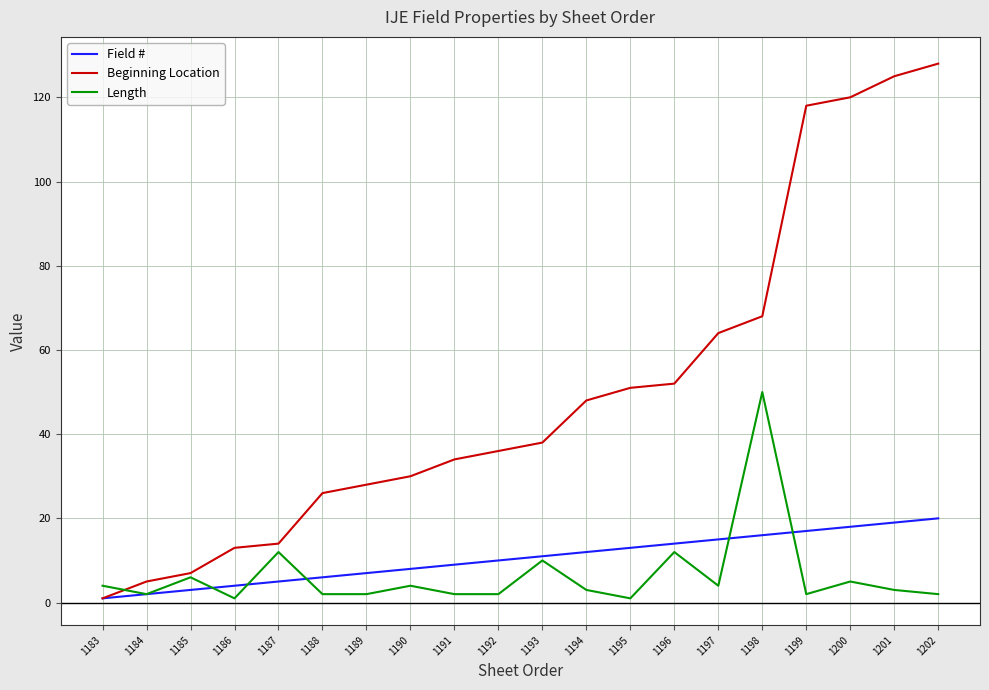

What is the average value of the Beginning Location series?

50